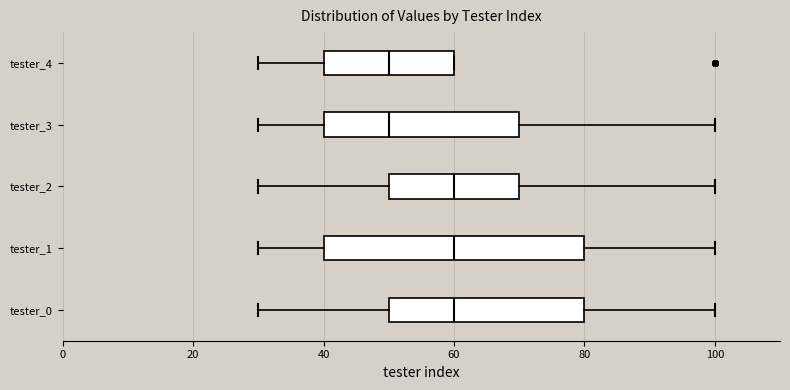

Reading bottom to top, transcribe this box plot: for each box, give where its median line is, the range the box spans, and where its two whiskers end, as read against the x-axis. The values are not printed on the chart, so give them approximately, as read against the axis.

tester_0: median 60, box 50 to 80, whiskers 30 to 100
tester_1: median 60, box 40 to 80, whiskers 30 to 100
tester_2: median 60, box 50 to 70, whiskers 30 to 100
tester_3: median 50, box 40 to 70, whiskers 30 to 100
tester_4: median 50, box 40 to 60, whiskers 30 to 60